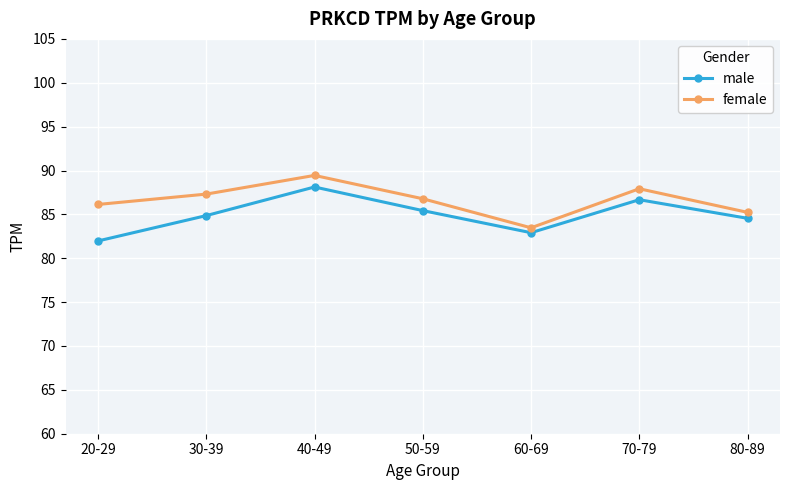

True or false: male and female cross at least once.

False